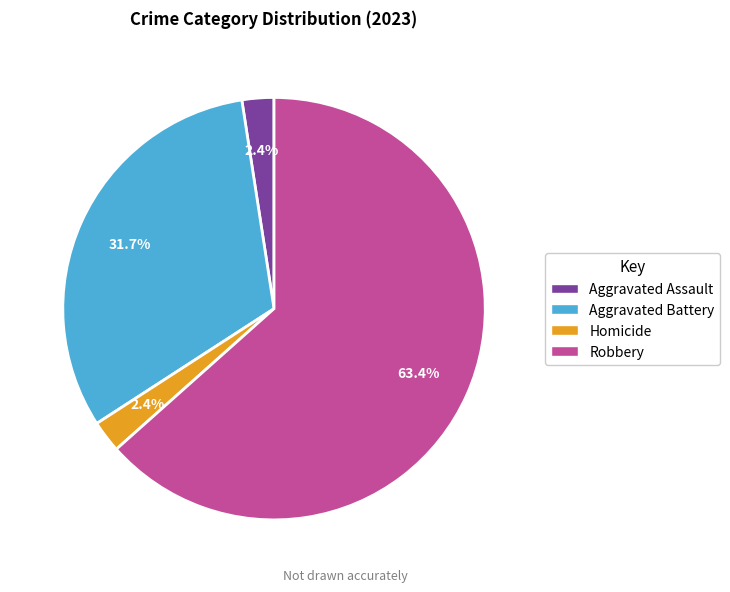

Between Aggravated Battery and Homicide, which is larger?

Aggravated Battery